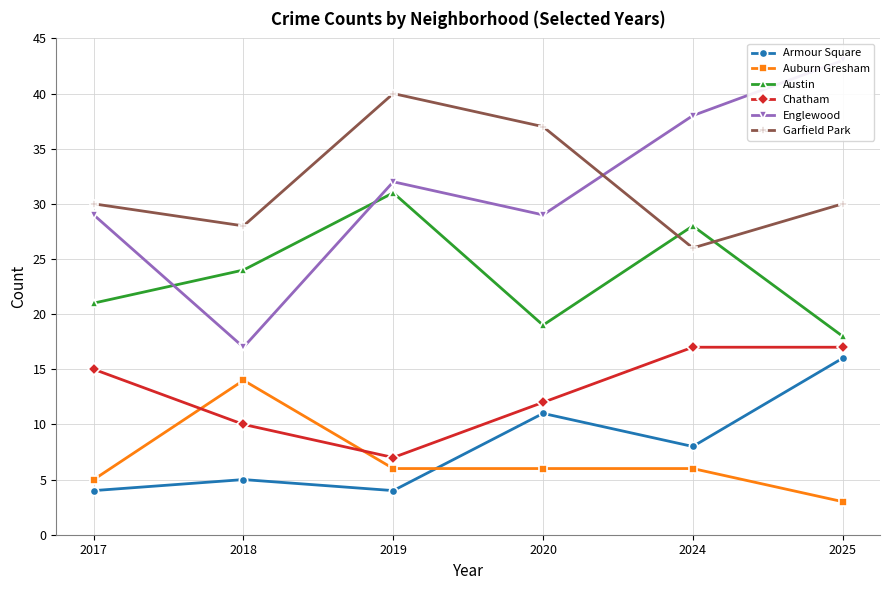

Which series has the largest range (max minus min)?

Englewood